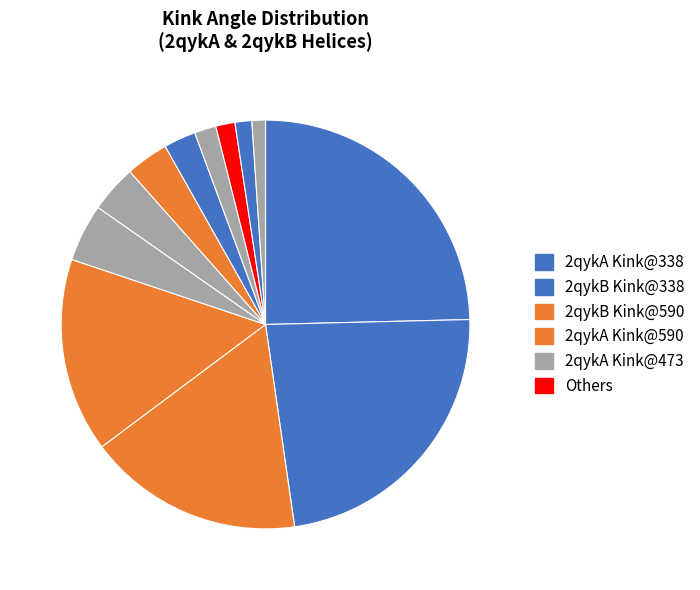

How many segments does this pie chart have?

12